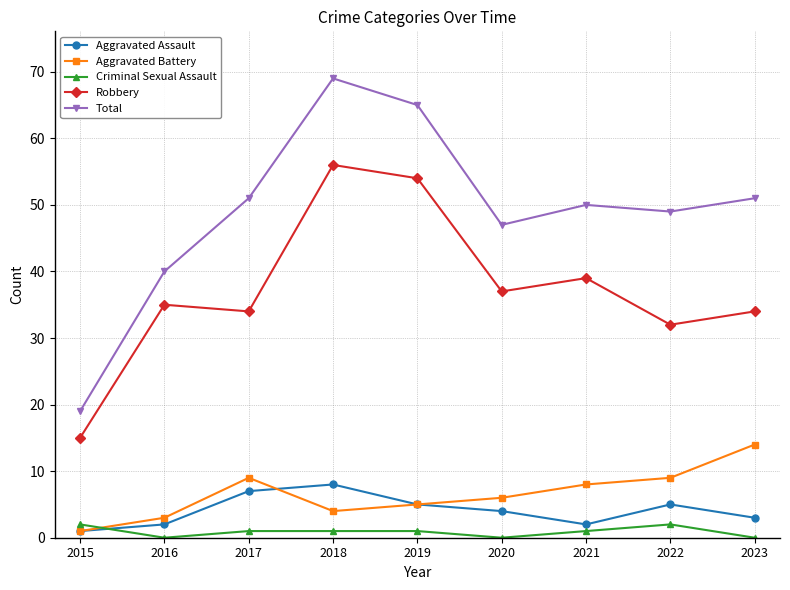

What is the value of the Robbery point at the 2nd from the left?

35